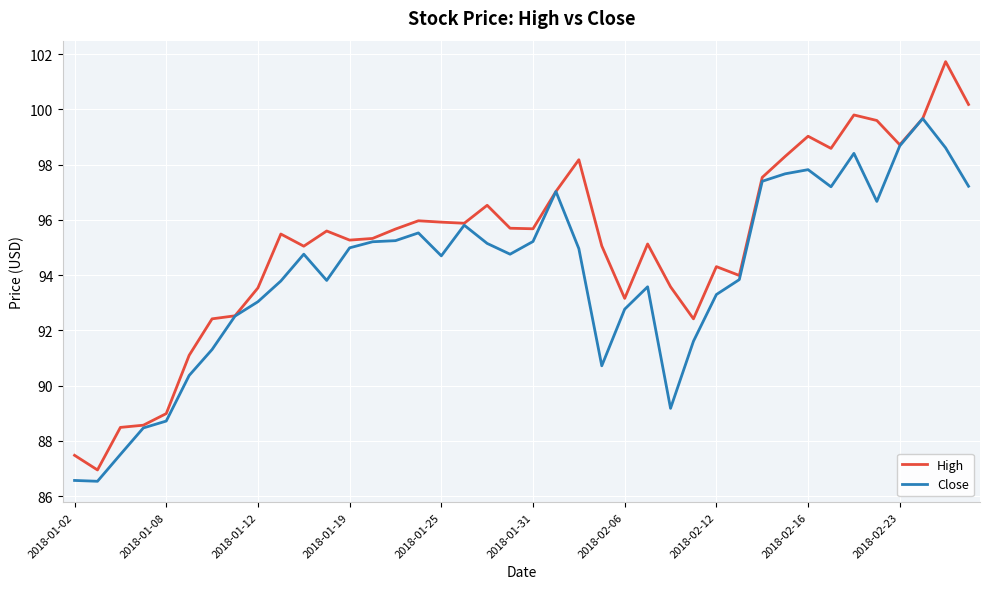

List the series in order of their overall mean, highest first.

High, Close